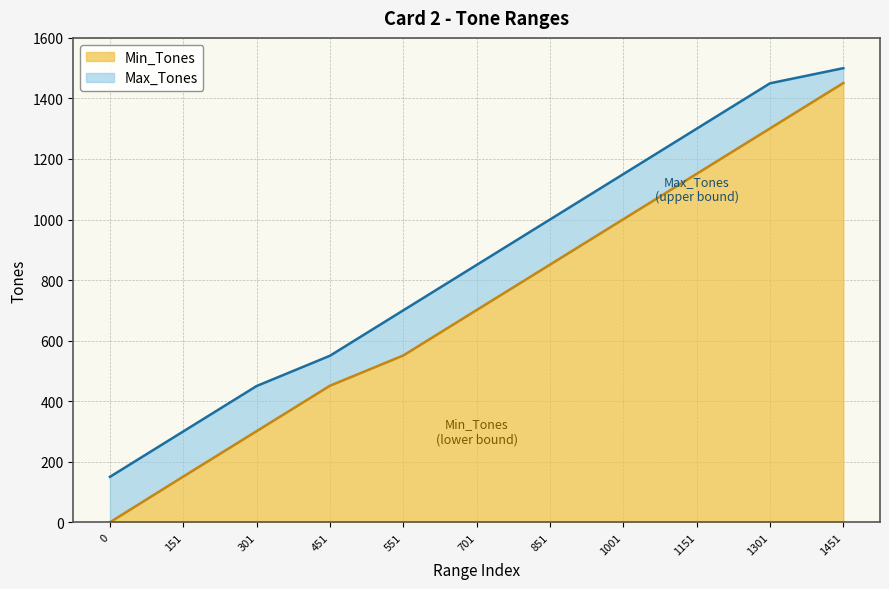

Does the chart have visible grid lines?

Yes